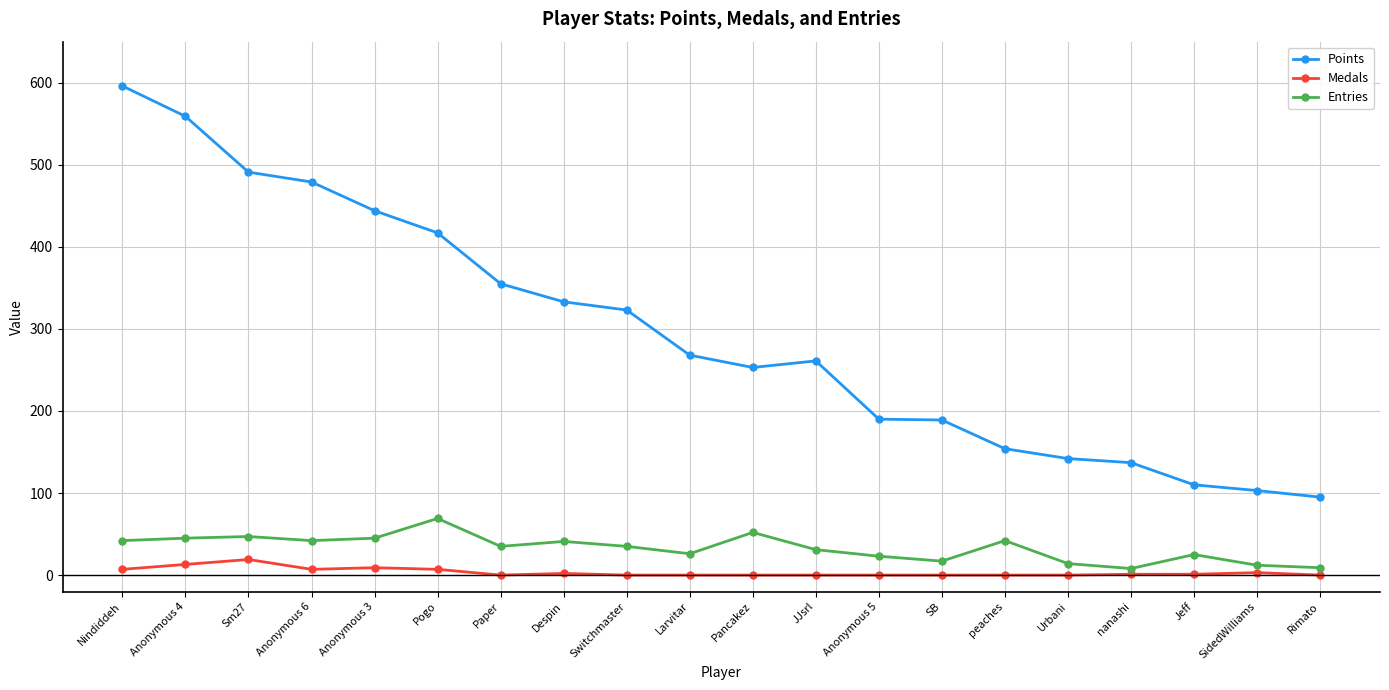

Where does the Points series first go above 268?

Nindiddeh